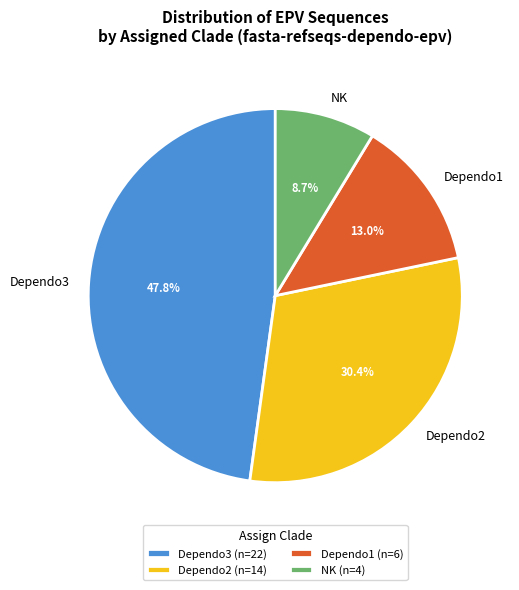

Which has a higher value, NK or Dependo3?

Dependo3